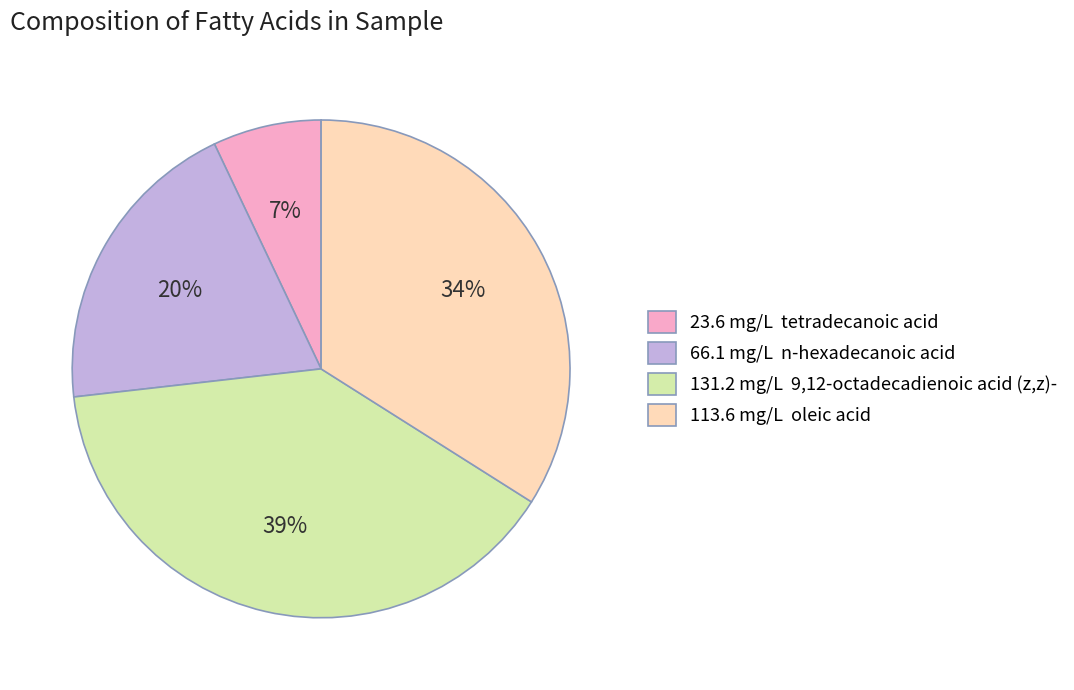

Which category has the biggest portion of the pie?

131.2 mg/L 9,12-octadecadienoic acid (z,z)-